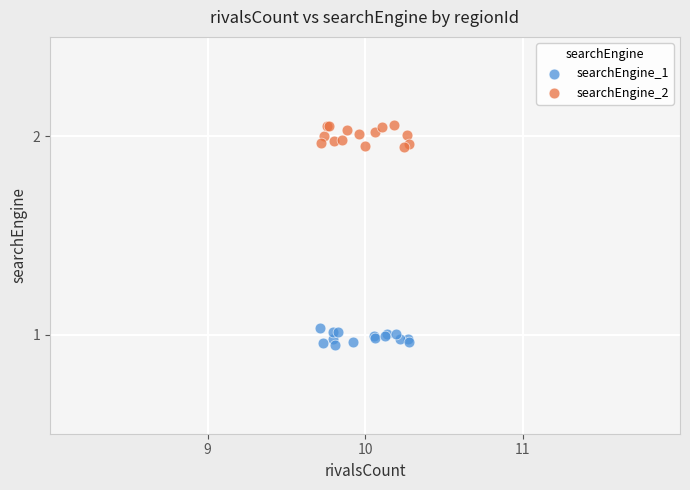

Which series contains the highest Y value?

searchEngine_2